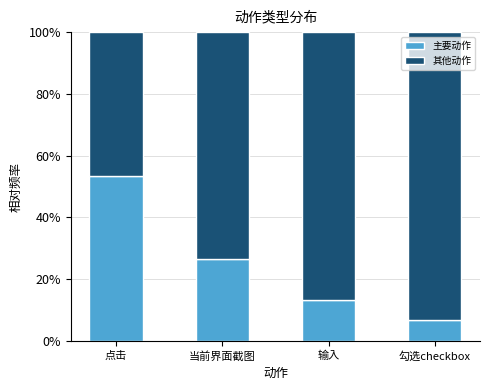

What are all the series names shown in the legend?

主要动作, 其他动作